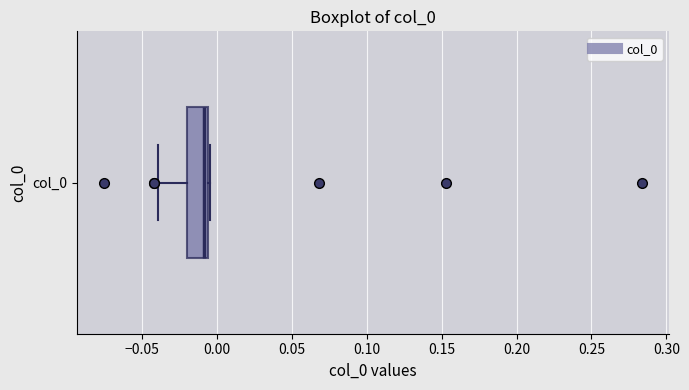

Where is the right edge of the box for col_0 on the x-axis? The values are not printed on the chart, so give them approximately, as read against the axis.

-0.005